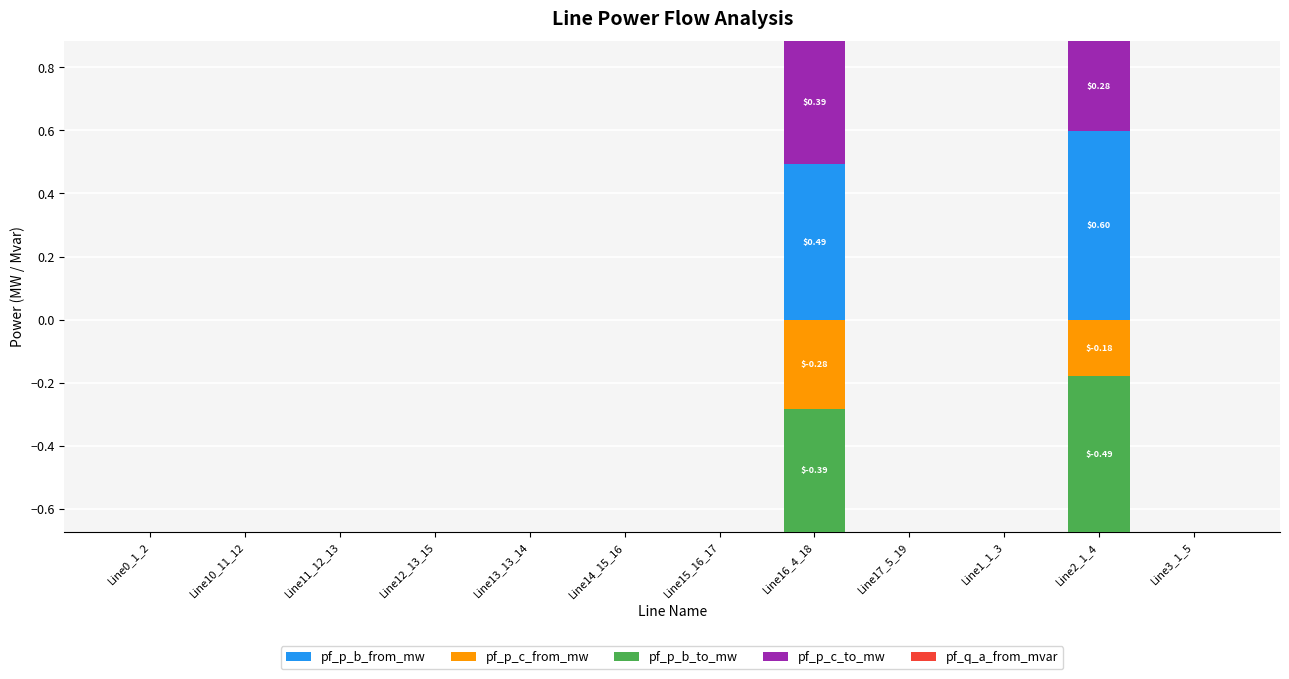

Count the number of categories in the chart.

12